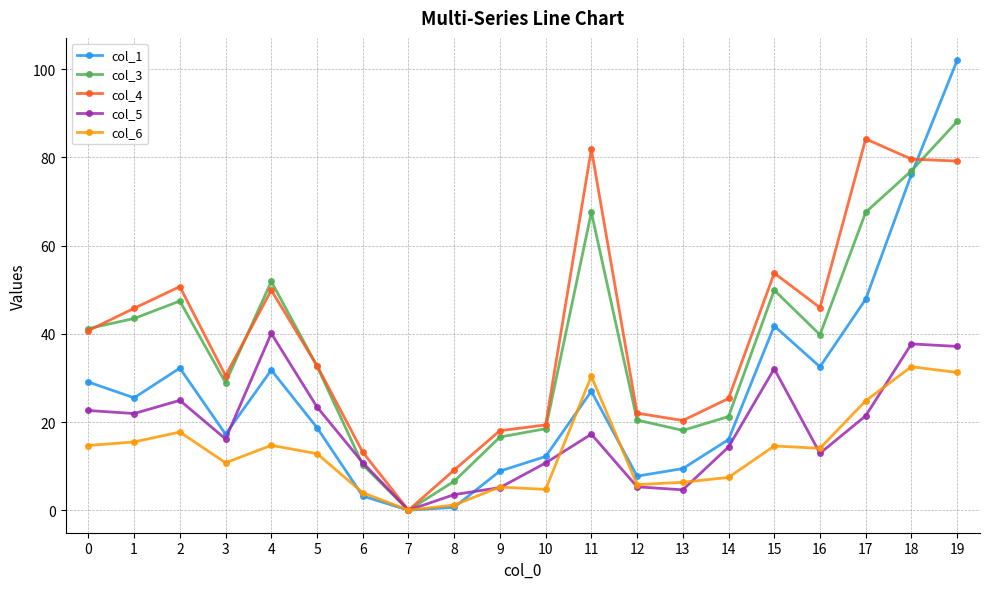

How many values in the col_6 series exceed 14?

10